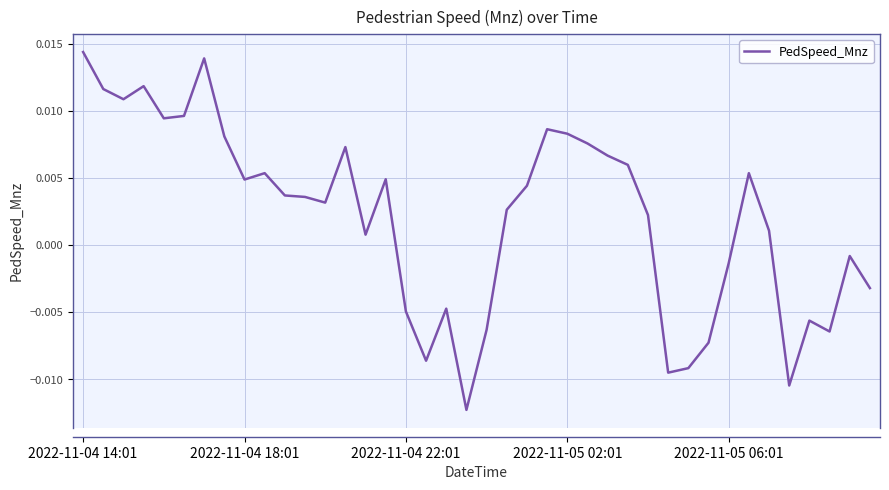

Where does the data first go above 0?

2022-11-04 14:01